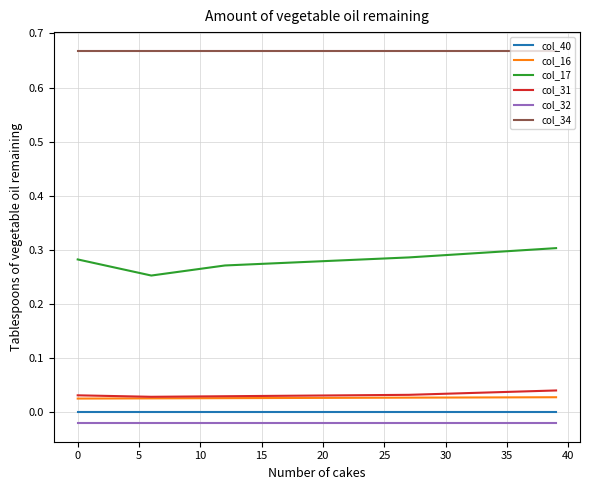

True or false: col_16 and col_40 cross at least once.

False